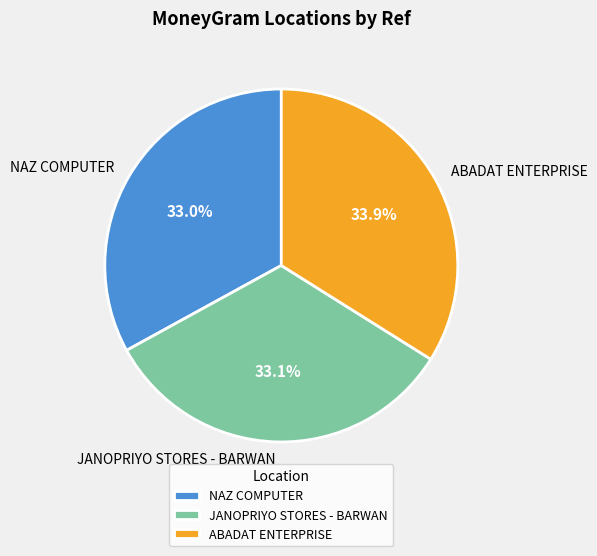

The ABADAT ENTERPRISE slice represents 19% of the pie. True or false?

False